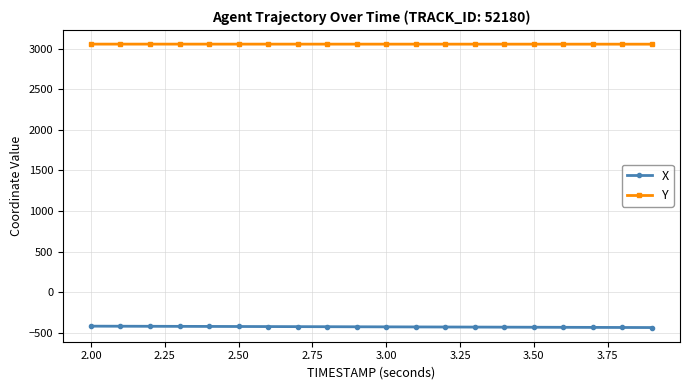

True or false: Y and X cross at least once.

False